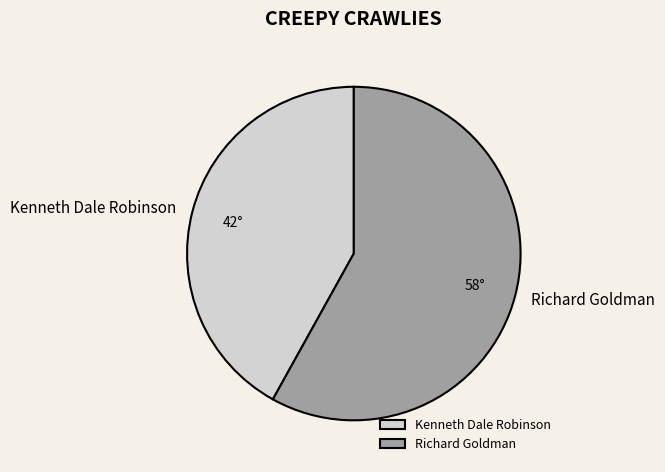

Do Kenneth Dale Robinson and Richard Goldman together represent more than half of the pie?

Yes